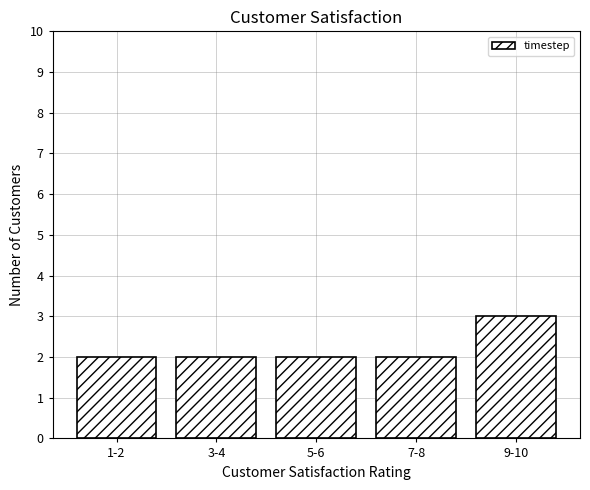

Reading right to left, transcribe all the data shown in this chart.

3	2	2	2	2